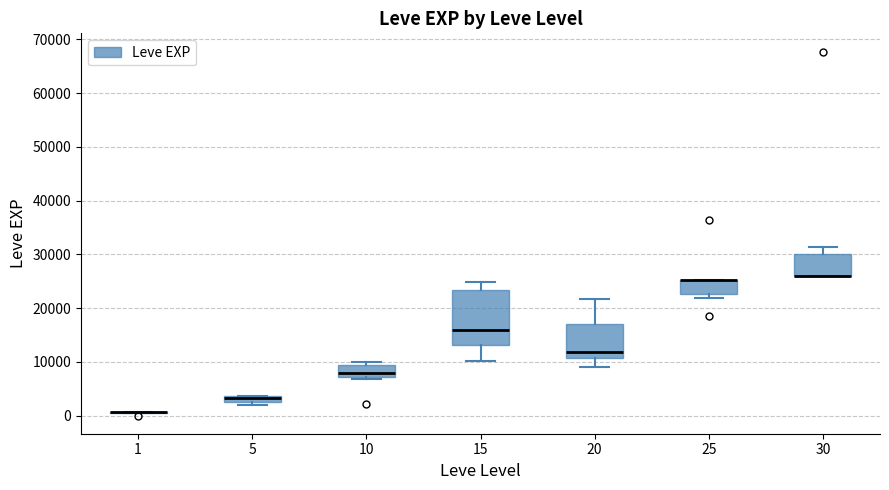

Comparing the boxes themselves (not the whiskers), which one is the tallest?

15